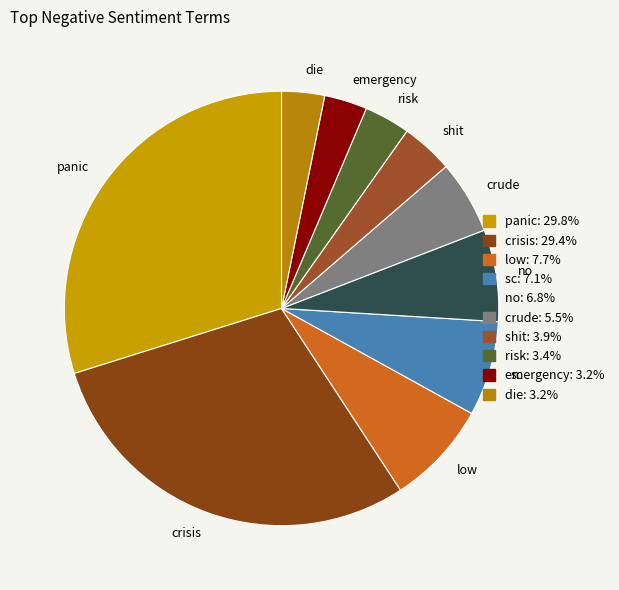

Does die account for over 50% of the chart?

No